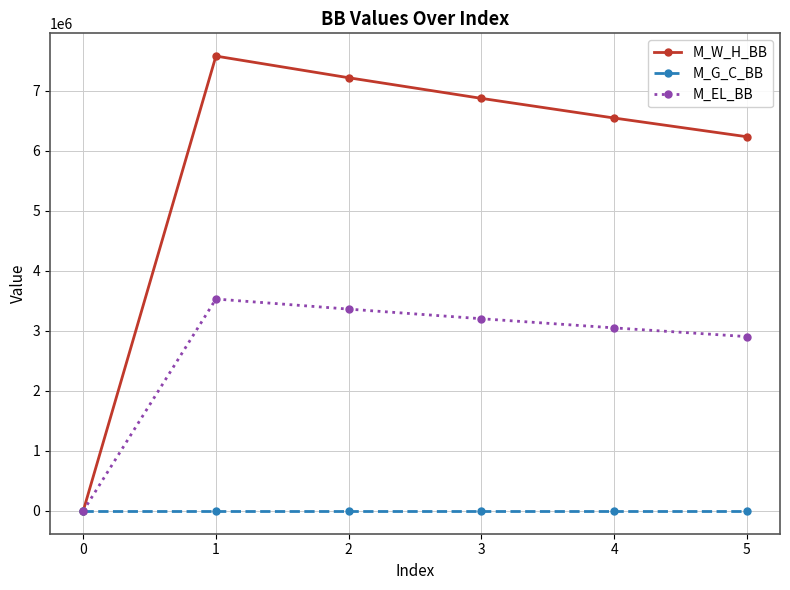

How many series are shown in this chart?

3